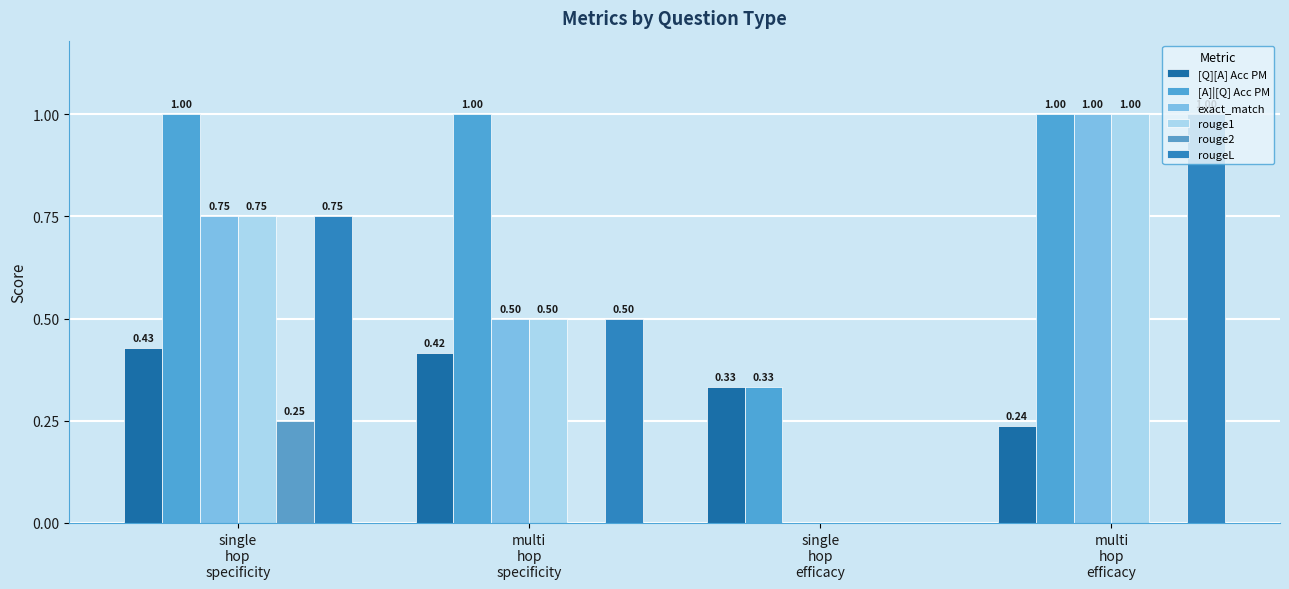

The [A]|[Q] Acc PM series shows 1.0 at multi
hop
specificity. True or false?

True